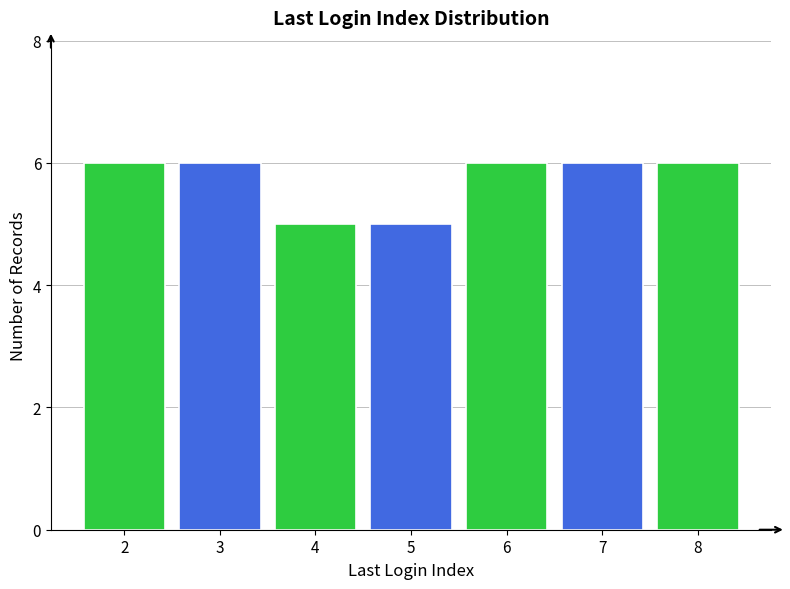

Reading left to right, transcribe all the data shown in this chart.

2=6	3=6	4=5	5=5	6=6	7=6	8=6